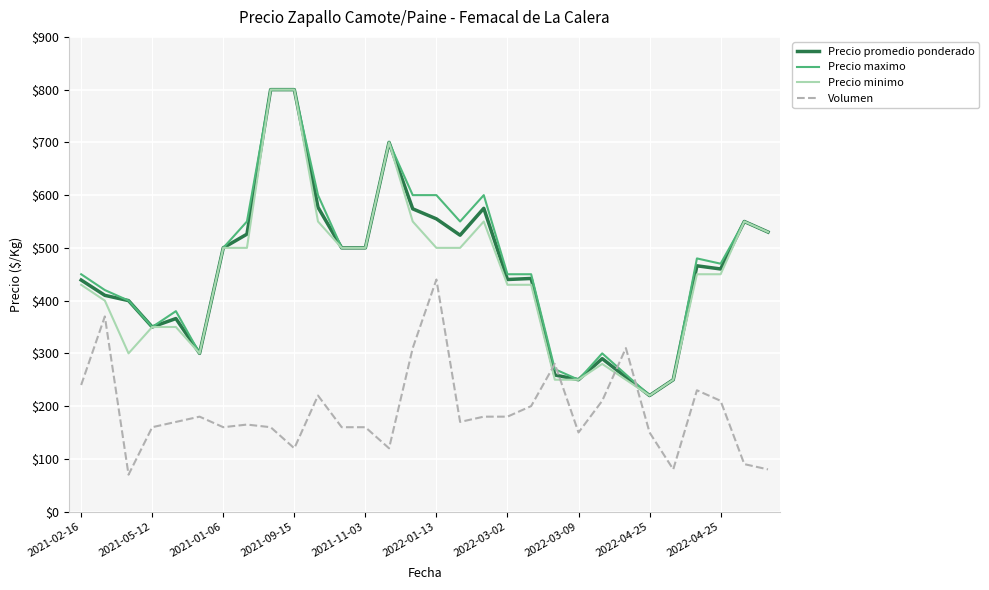

What is the sum of all Precio promedio ponderado values?

13808